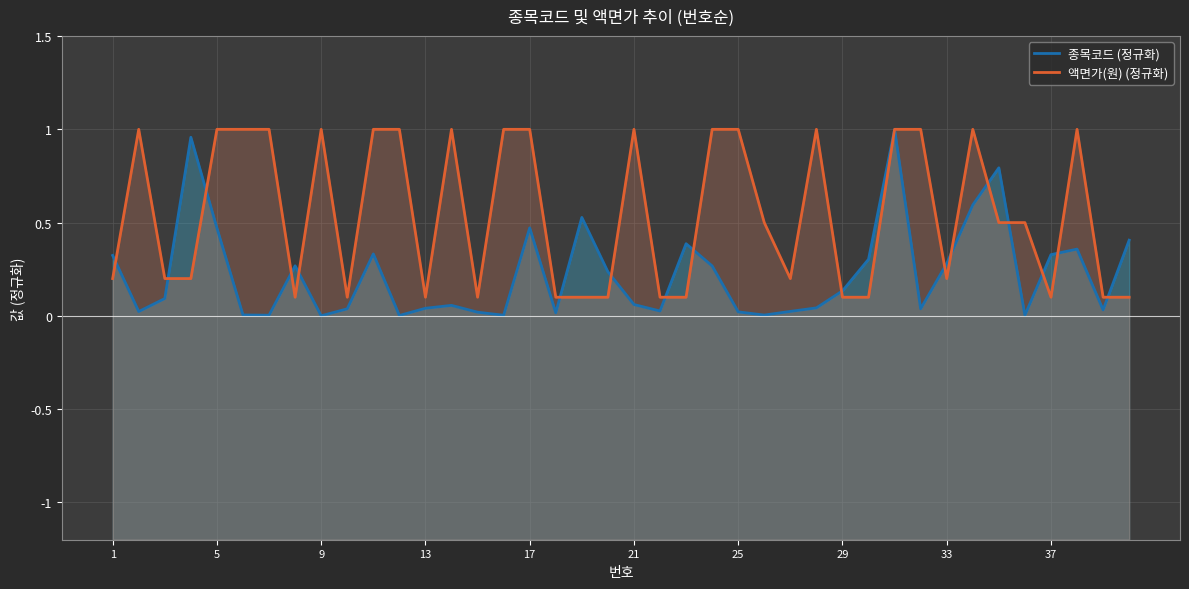

Which series has the largest range (max minus min)?

종목코드 (정규화)